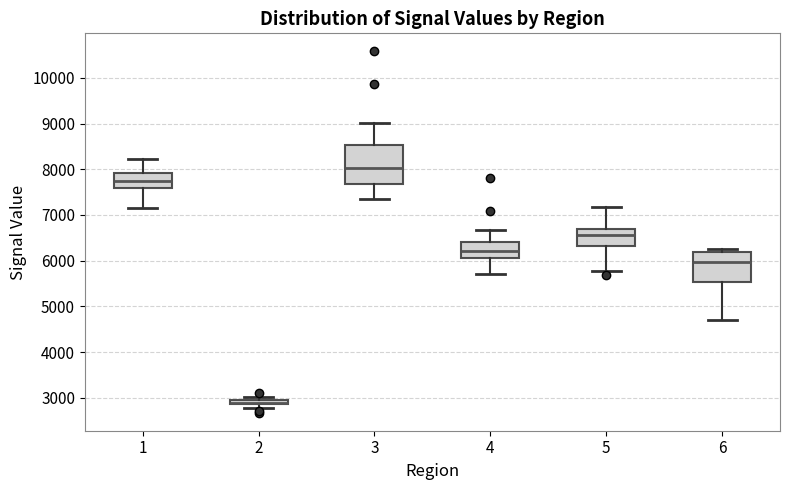

Comparing the boxes themselves (not the whiskers), which one is the tallest?

3